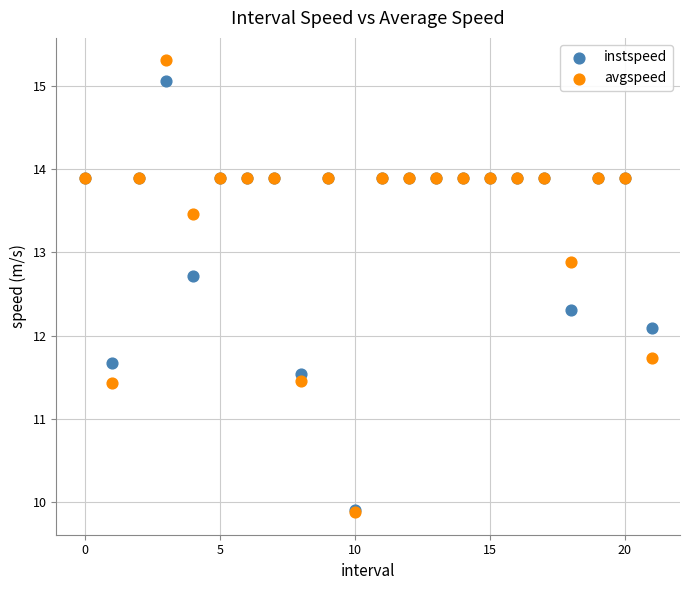

Which series has the widest spread of Y values?

avgspeed